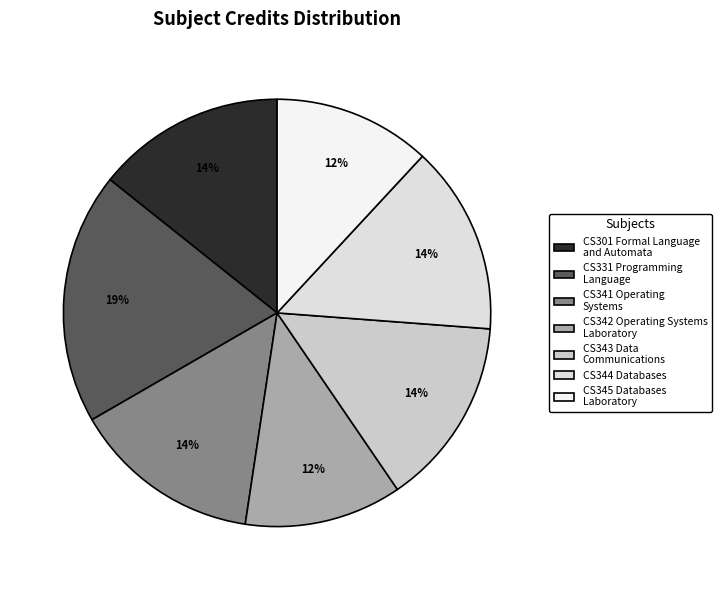

To the nearest percent, what portion does CS344 Databases represent?

14%